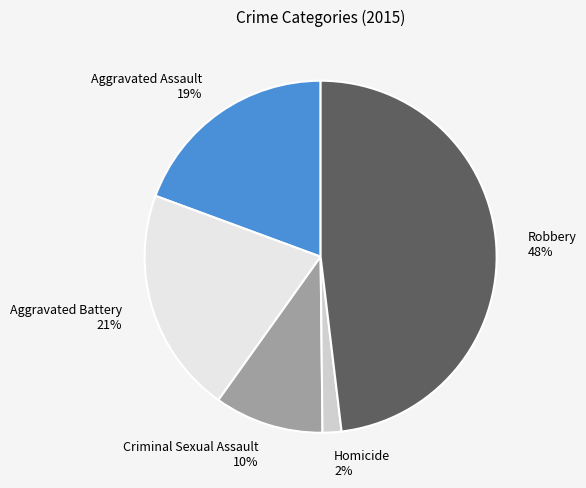

To the nearest percent, what is the difference between the largest and smallest slice percentages?

46%